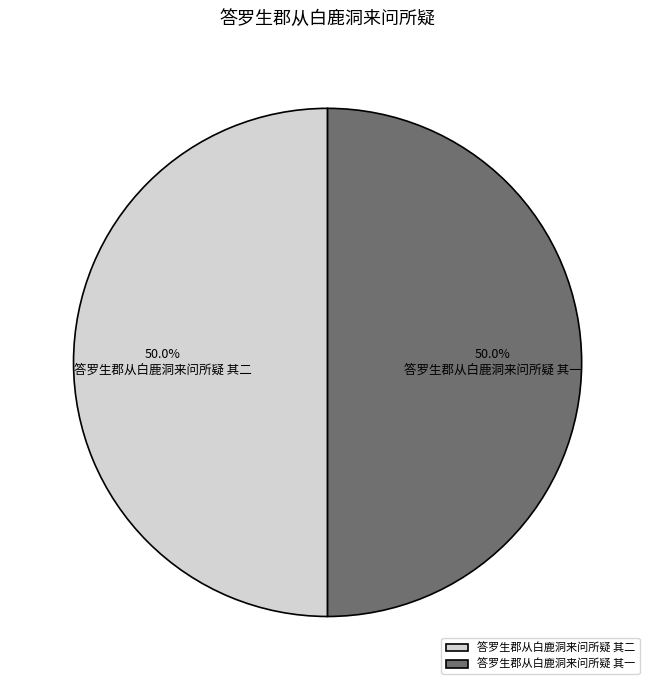

How many segments does this pie chart have?

2